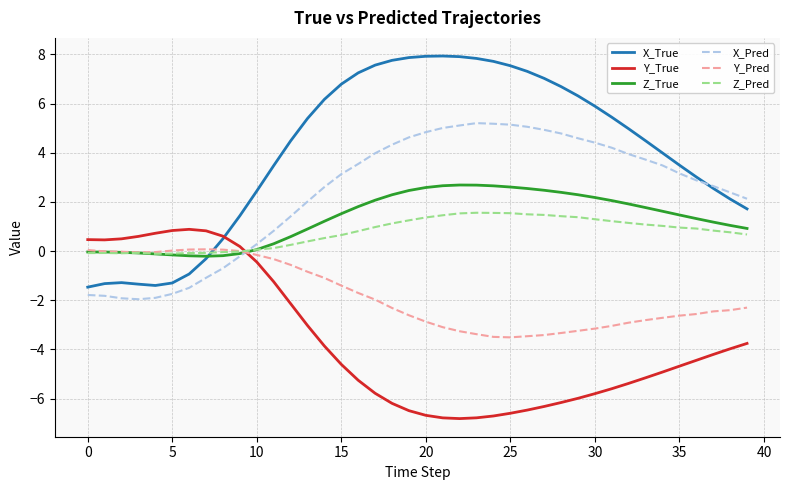

What is the lowest value of the Y_True series?

-6.8